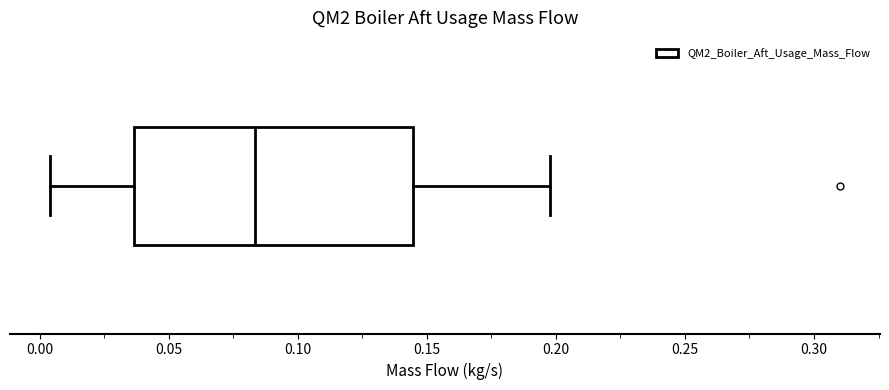

Transcribe this box plot: give where the median line is, the range the box spans, and where the two whiskers end, as read against the x-axis. The values are not printed on the chart, so give them approximately, as read against the axis.

median 0.085, box 0.035 to 0.145, whiskers 0.005 to 0.200